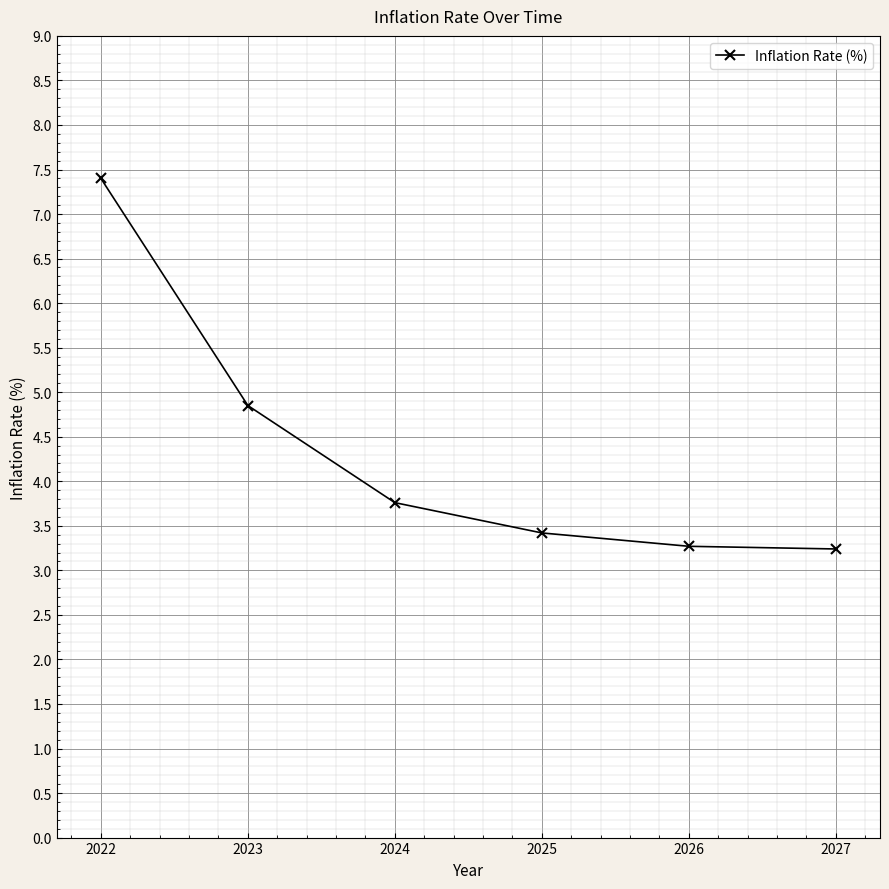

What is the change in value from 2023 to 2024?

-1.1